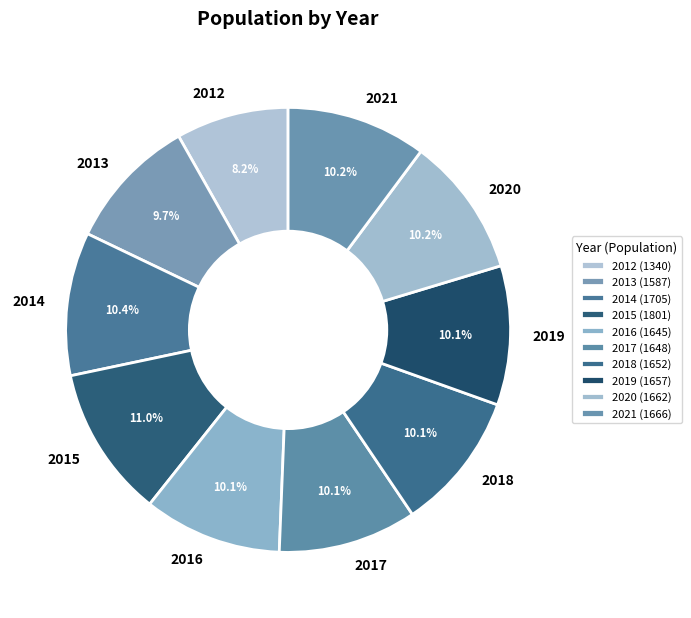

Approximately how many times larger is the value at 2020 compared to 2021?

1.0